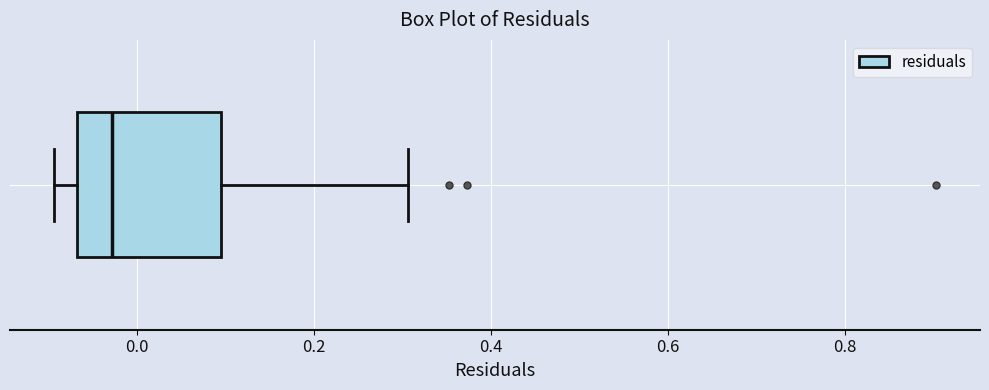

Where does the left whisker of the box end on the x-axis? The values are not printed on the chart, so give them approximately, as read against the axis.

-0.10